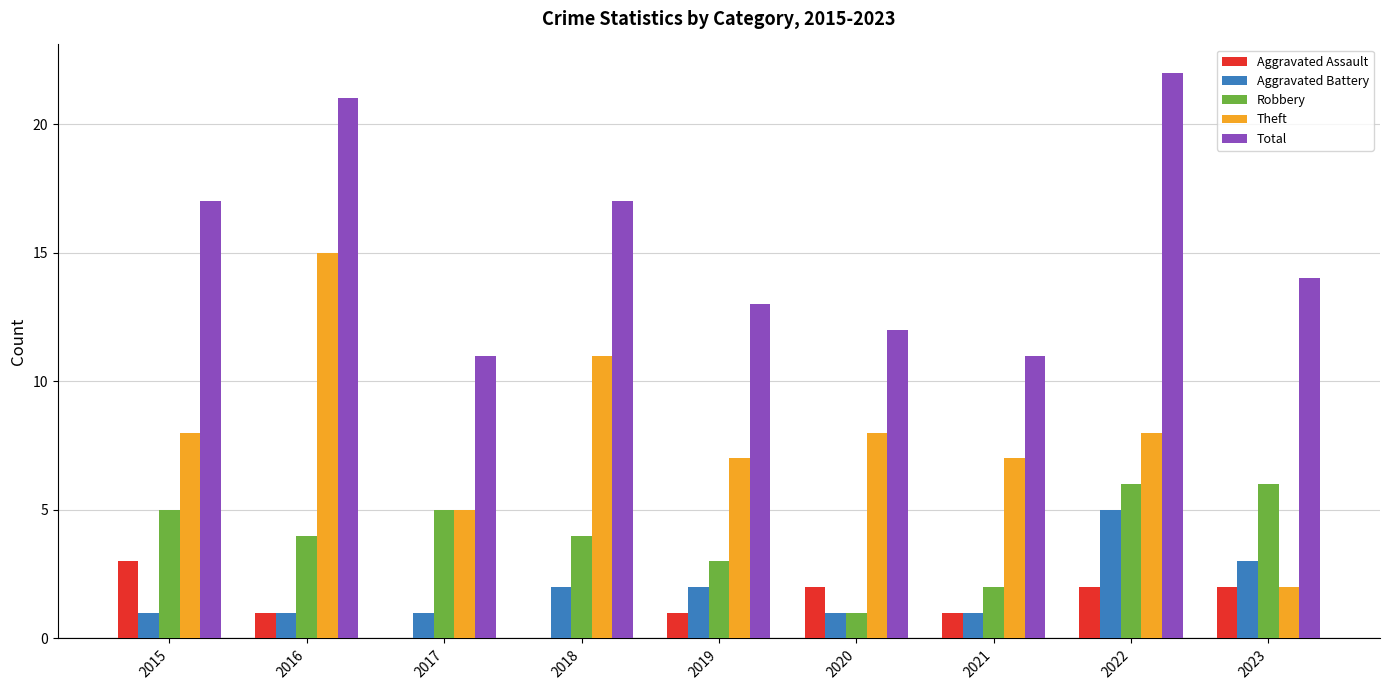

Is the value of Aggravated Assault at 2018 greater than the value of Theft at 2016?

No